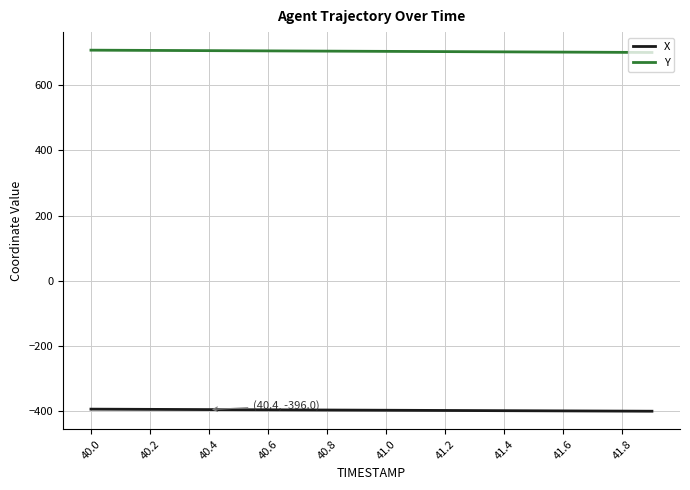

What is the smallest value displayed?

-401.0